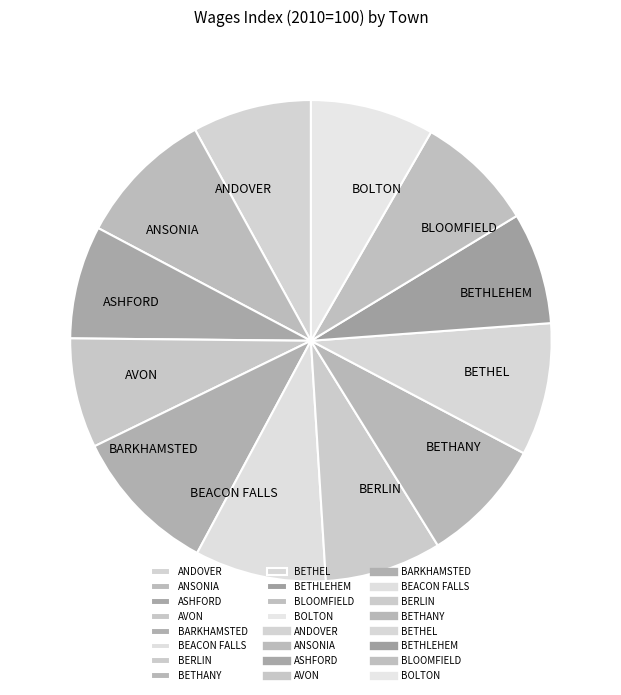

The BLOOMFIELD slice represents 8% of the pie. True or false?

True